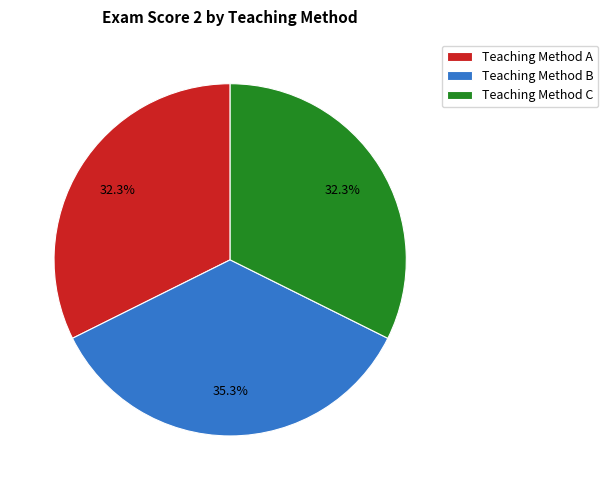

Does Teaching Method B account for over 50% of the chart?

No